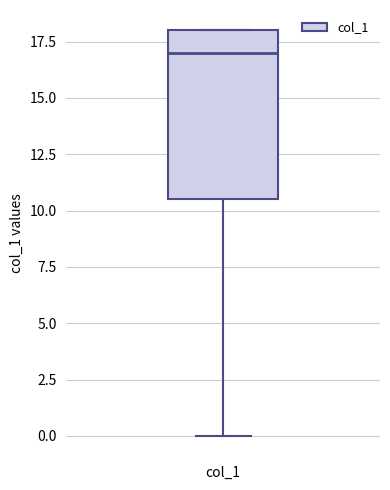

Where does the lower whisker of the box for col_1 end on the y-axis? The values are not printed on the chart, so give them approximately, as read against the axis.

0.0